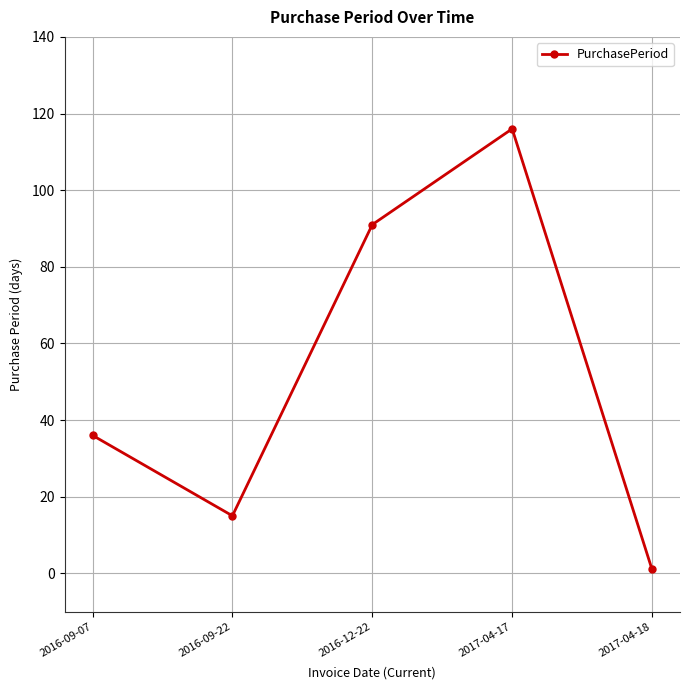

How many lines are shown in the chart?

1